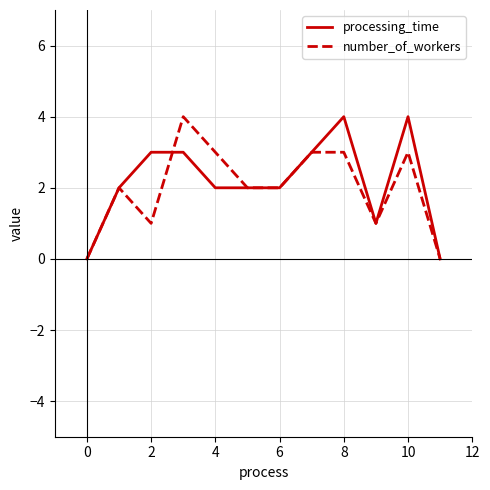

What is the maximum value shown in the chart?

4